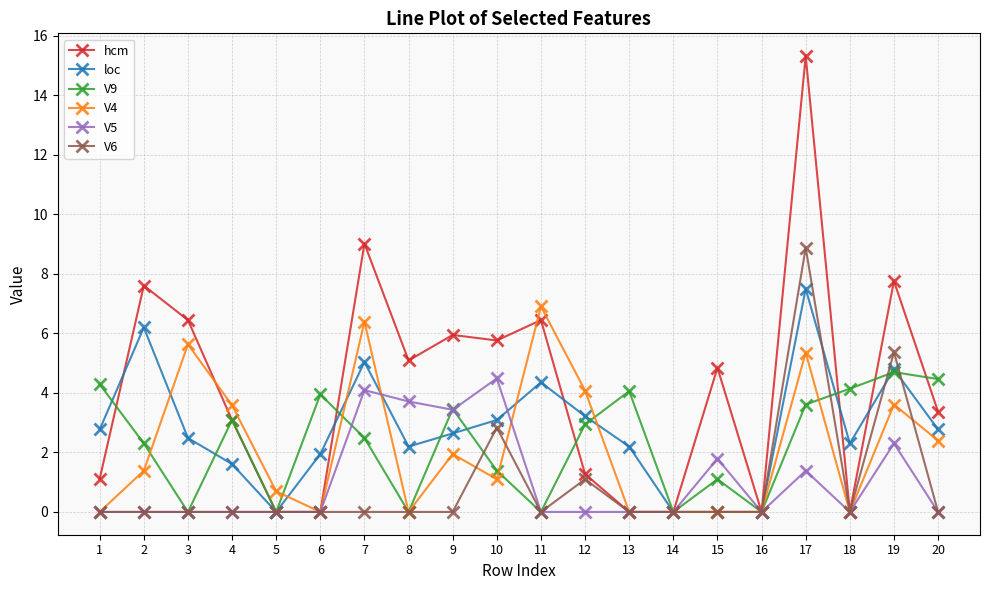

Does the chart display data point markers on the line(s)?

Yes